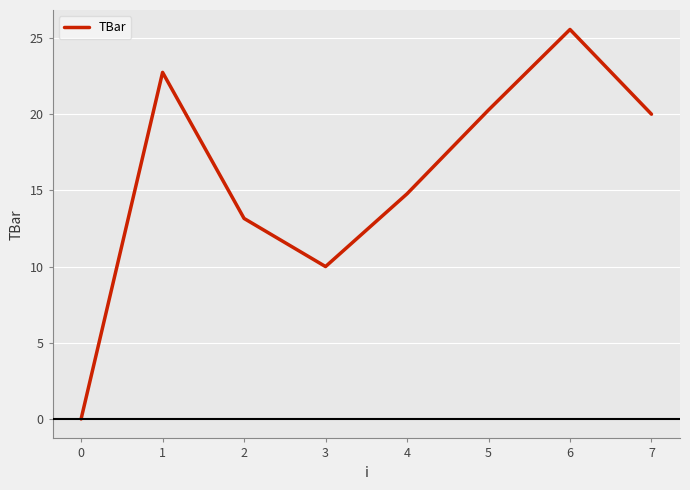

At which category does the data reach its first local valley?

3